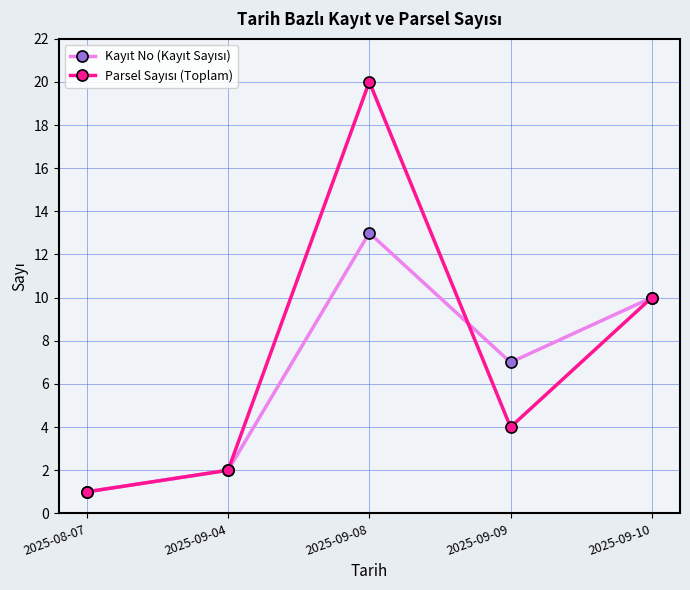

What position from the right is 2025-09-08?

3